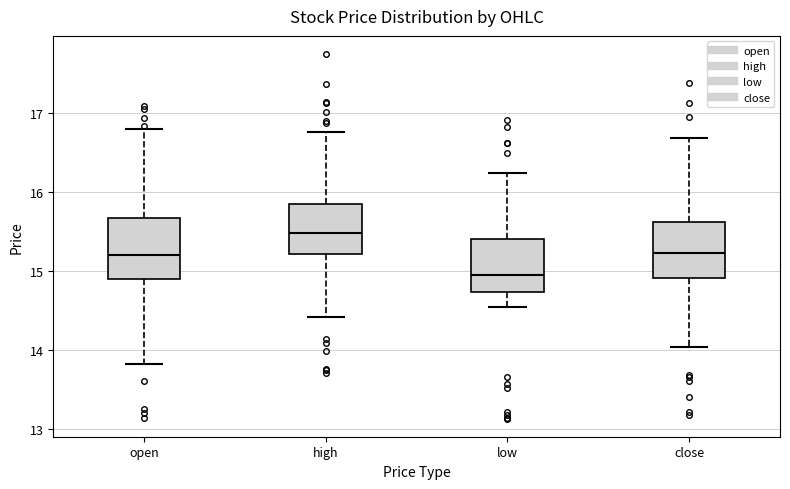

Reading left to right, transcribe this box plot: for each box, give where its median line is, the range the box spans, and where its two whiskers end, as read against the y-axis. The values are not printed on the chart, so give them approximately, as read against the axis.

open: median 15.2, box 14.9 to 15.7, whiskers 13.8 to 16.8
high: median 15.5, box 15.2 to 15.8, whiskers 14.4 to 16.8
low: median 14.9, box 14.7 to 15.4, whiskers 14.5 to 16.2
close: median 15.2, box 14.9 to 15.6, whiskers 14.0 to 16.7